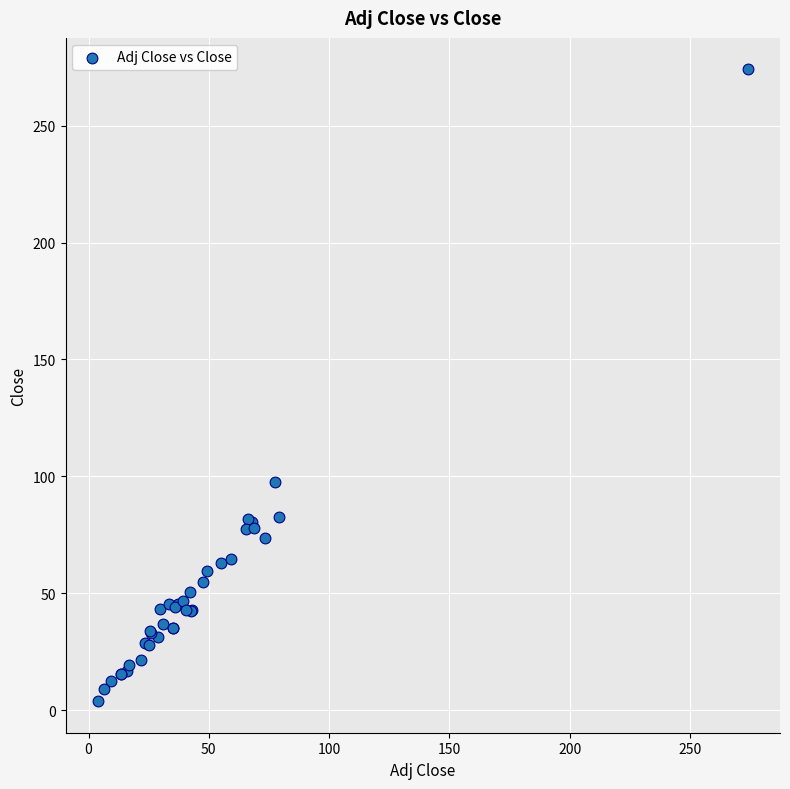

What Y value in the scatter plot is closest to 138?

97.4